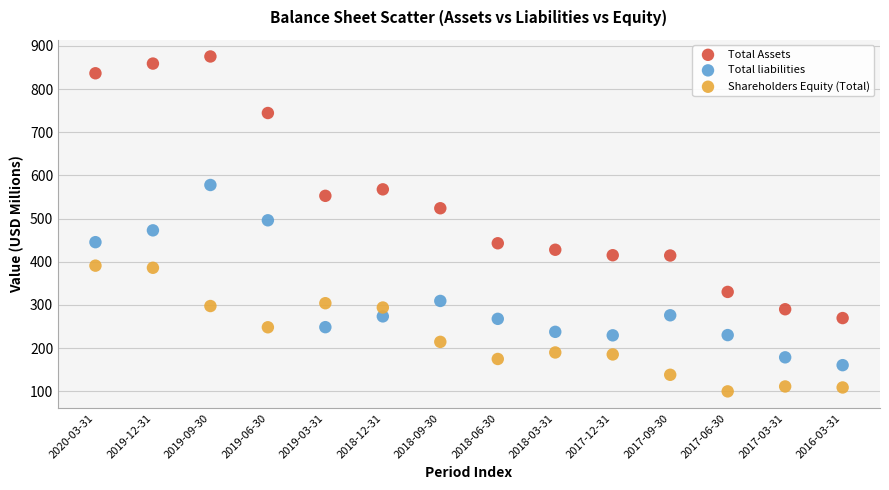

Which series reaches the maximum Y coordinate?

Total Assets